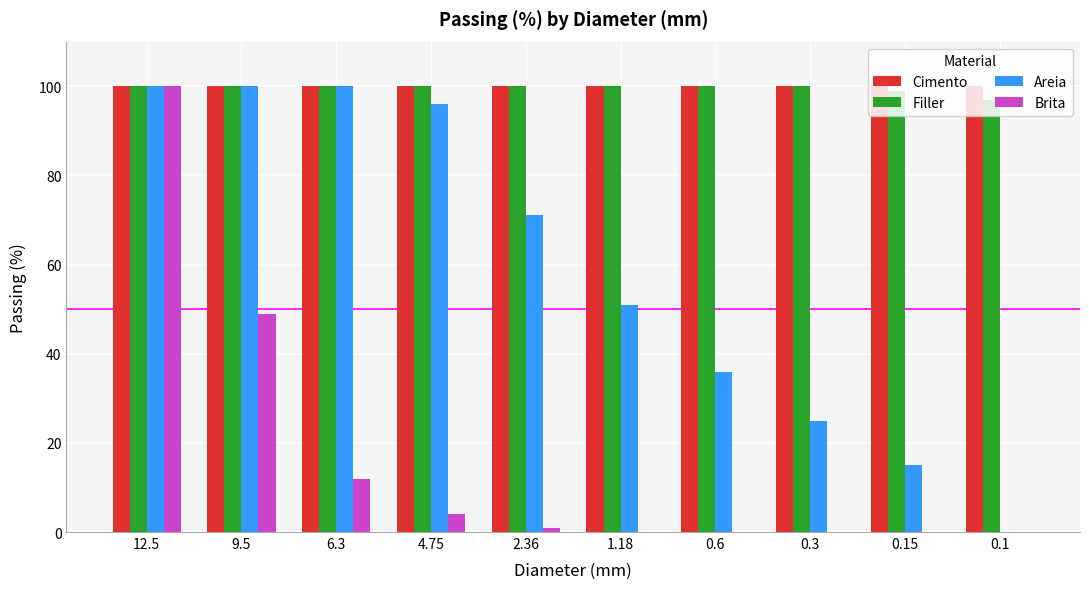

Reading left to right, list all the values displayed in this chart.

Cimento: 100	100	100	100	100	100	100	100	100	100
Filler: 100	100	100	100	100	100	100	100	99	97
Areia: 100	100	100	96	71	51	36	25	15	0
Brita: 100	49	12	4	1	0	0	0	0	0